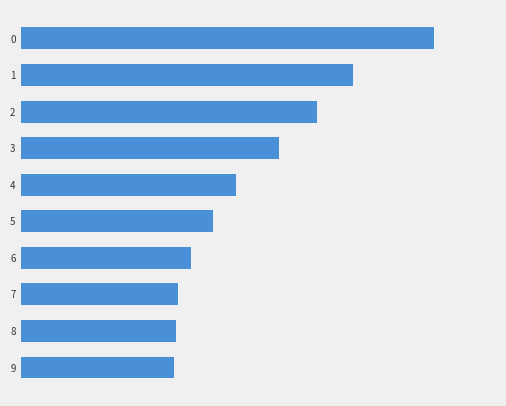

Are the bars grouped side by side (vs. stacked)?

No